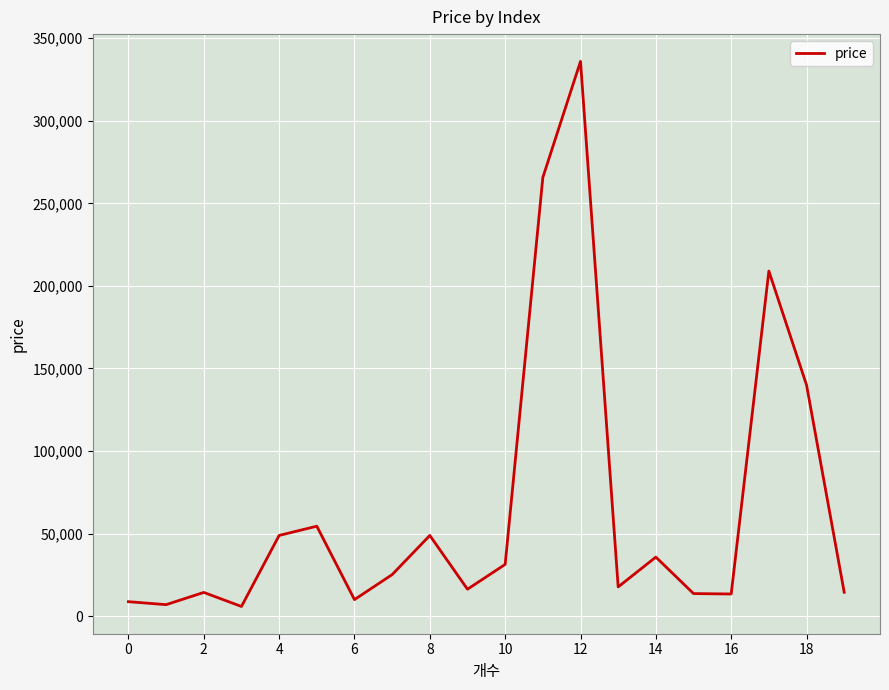

What is the difference between the maximum and minimum values?

330070